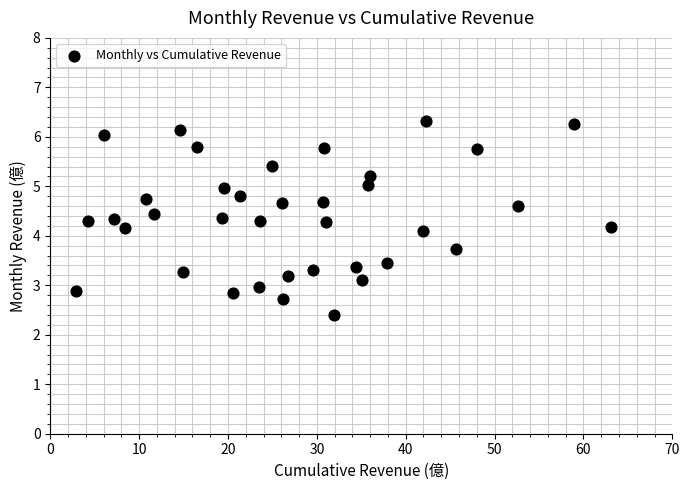

What is the range of X values (max minus min)?

60.2